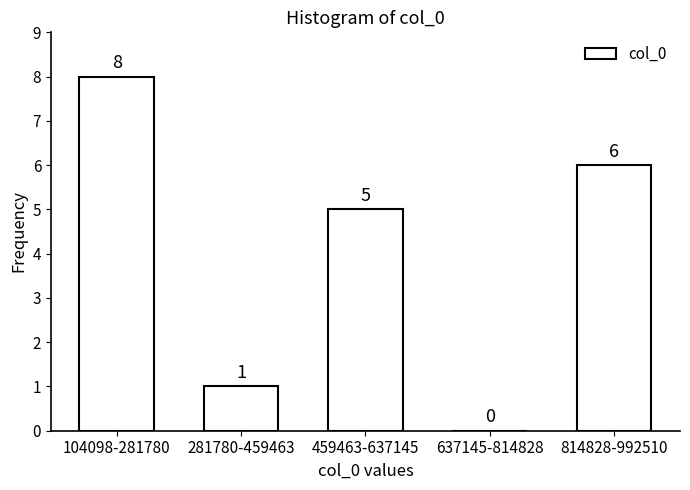

What is the sum of all values?

20